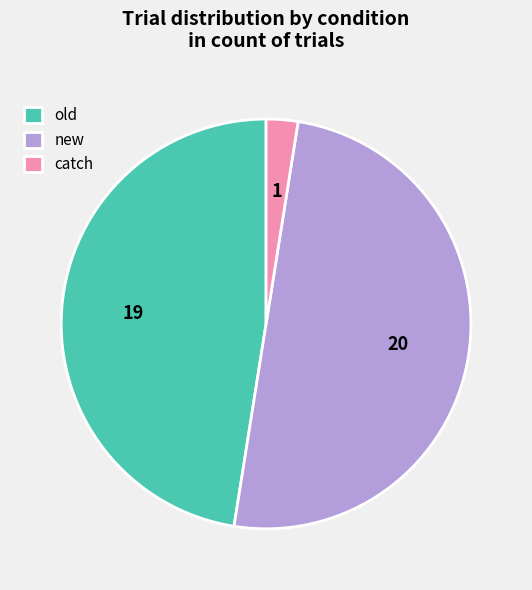

Count the number of slices in the pie.

3